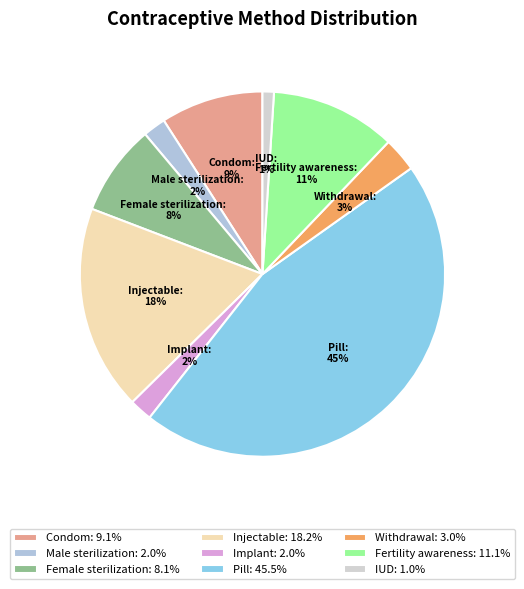

Which category has the smallest portion of the pie?

IUD